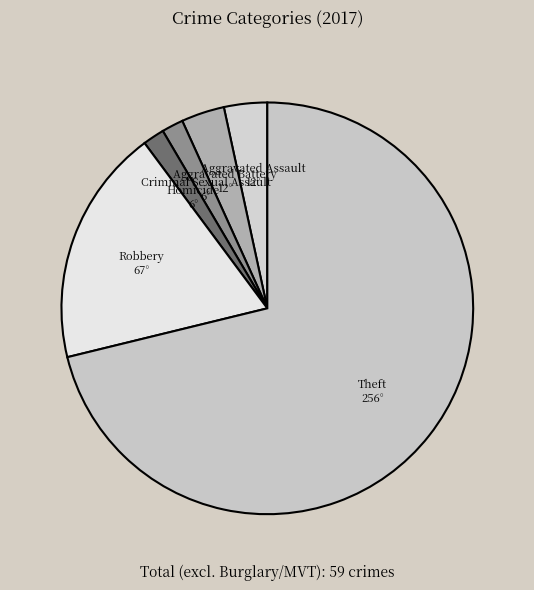

How many segments does this pie chart have?

6